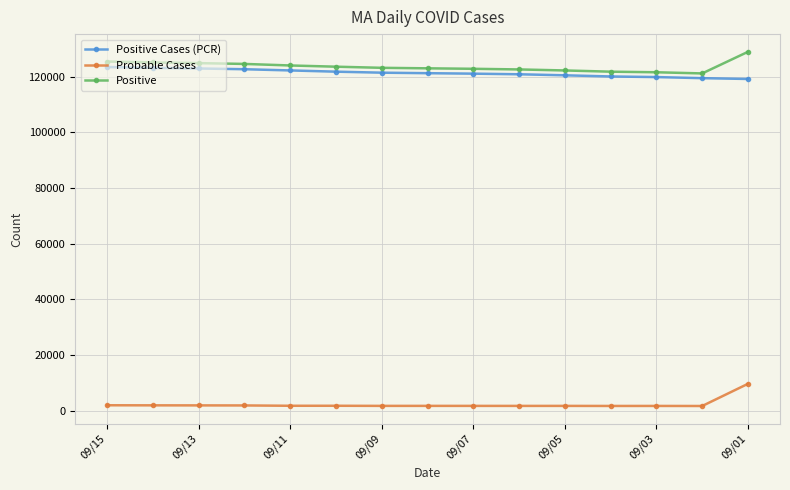

At how many categories does at least one series exceed 13099?

15